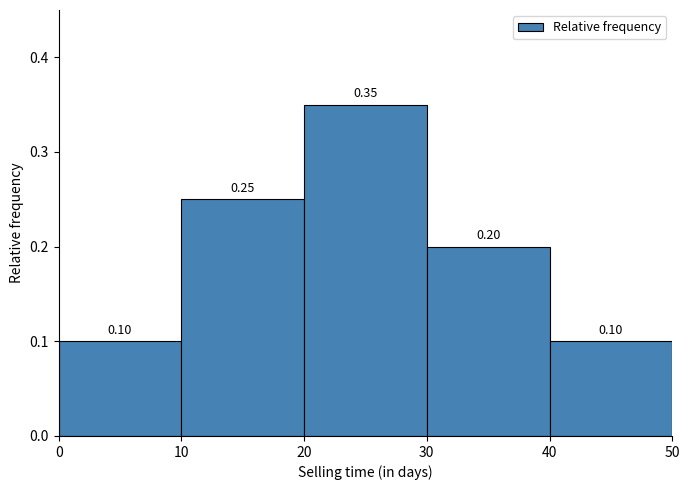

Reading left to right, transcribe this chart: for each bar, give the range it covers on the x-axis and its height.

0 to 10: 0.10
10 to 20: 0.25
20 to 30: 0.35
30 to 40: 0.20
40 to 50: 0.10